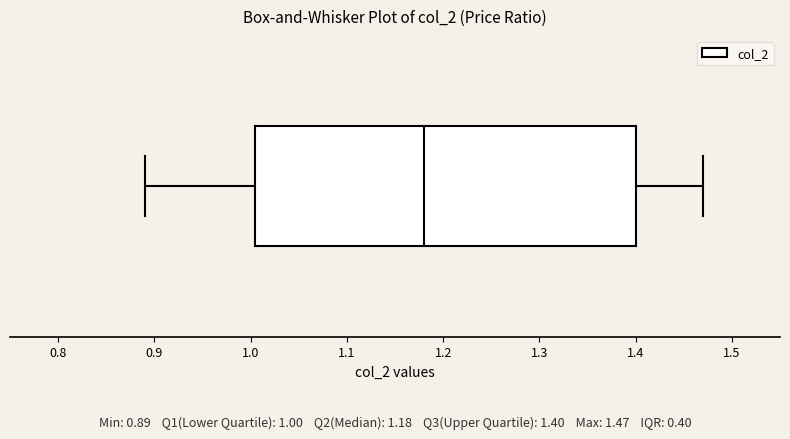

Read this box plot against the x-axis: the position of the median line, the range covered by the box, and the ends of both whiskers. The values are not printed on the chart, so give them approximately, as read against the axis.

median 1.18, box 1.01 to 1.40, whiskers 0.89 to 1.47